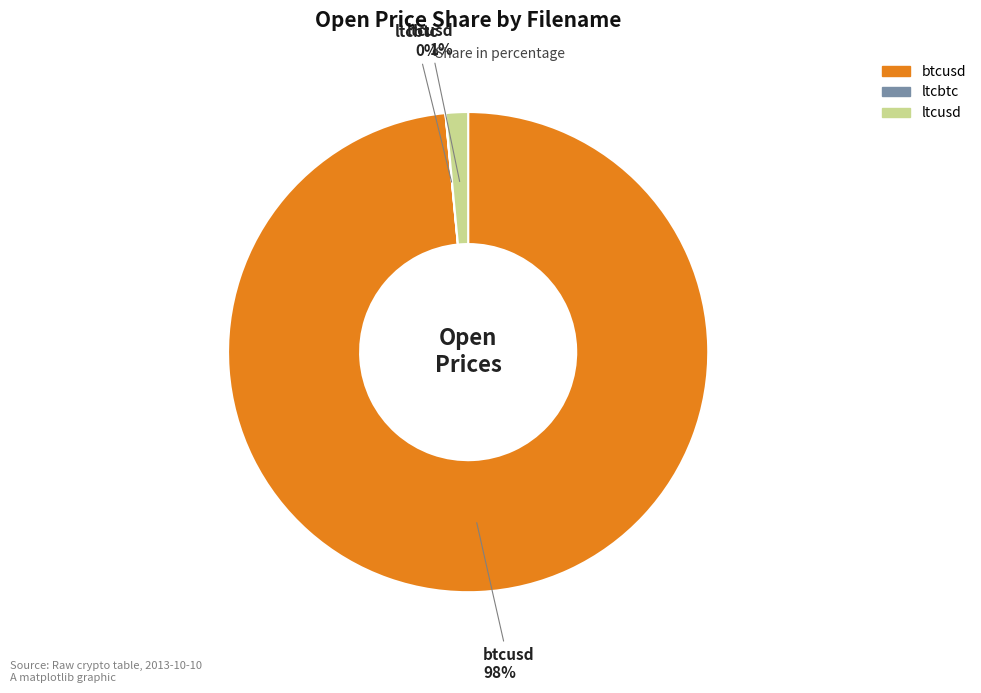

To the nearest percent, what is the average slice percentage?

33%